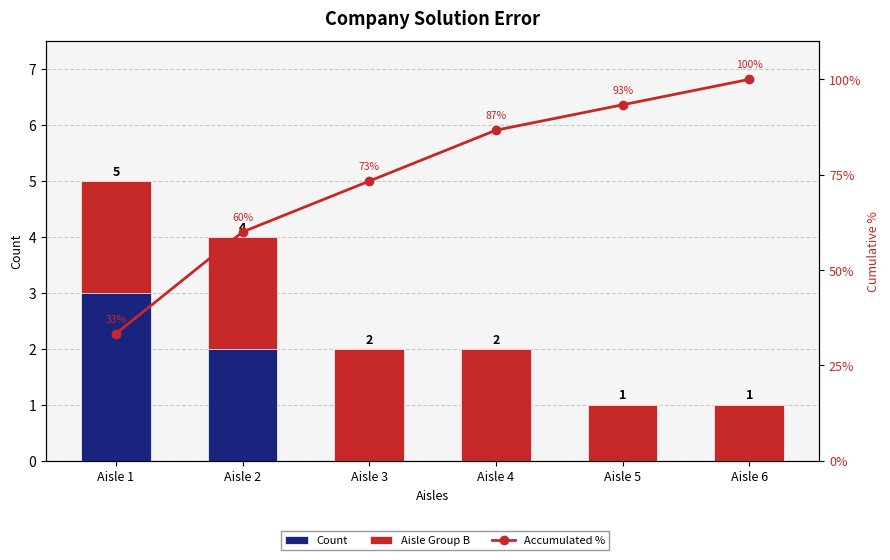

What is the spread (max minus min) of values at Aisle 6?

99.0